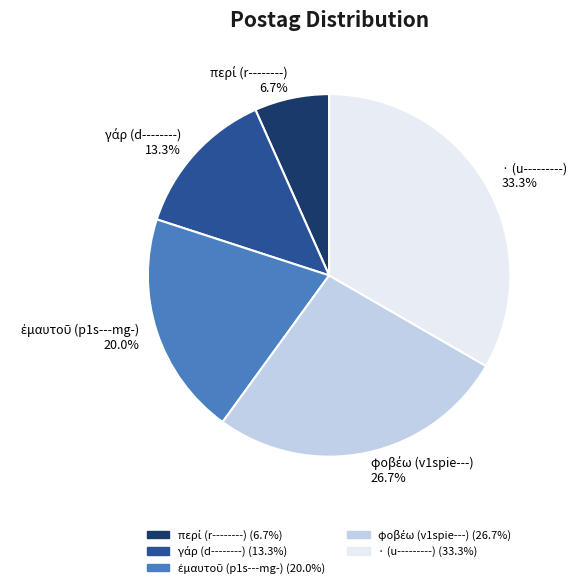

Which slice is the largest?

· (u---------)